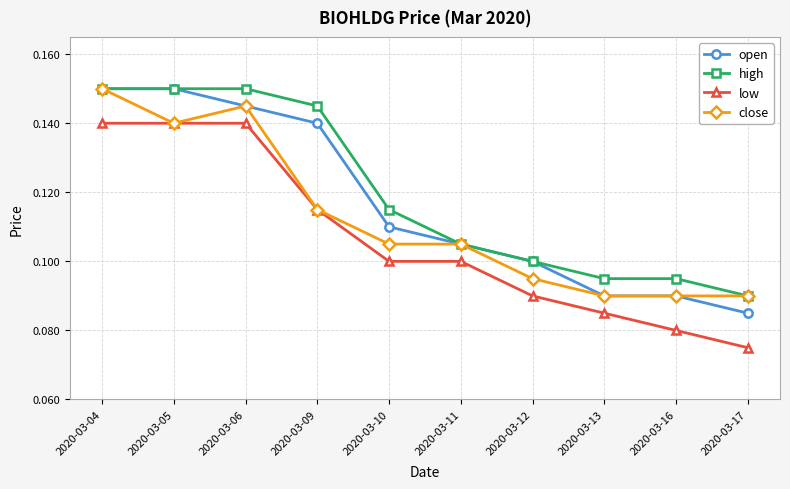

Where is the first local maximum for close?

2020-03-06